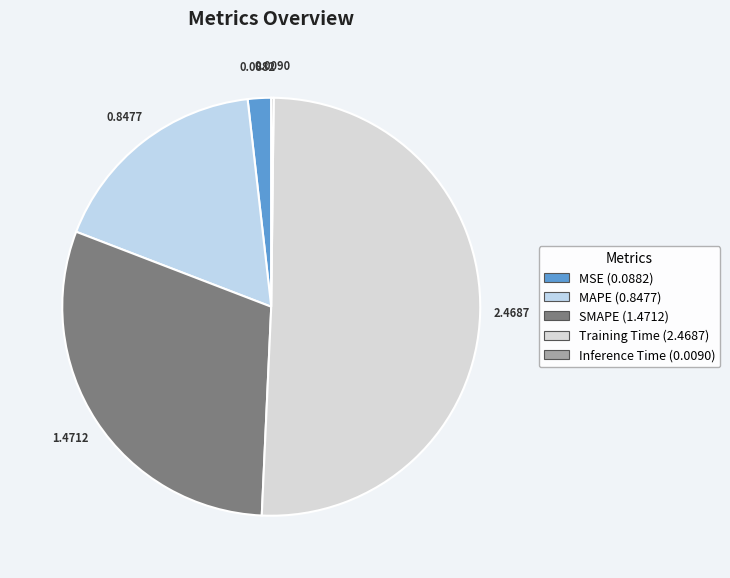

What is the change in value from MAPE to SMAPE?

+0.6